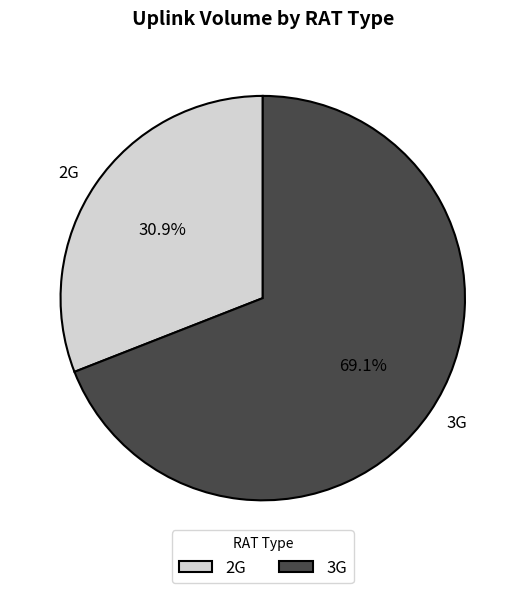

Combined, what portion of the pie is 3G and 2G?

100.0%